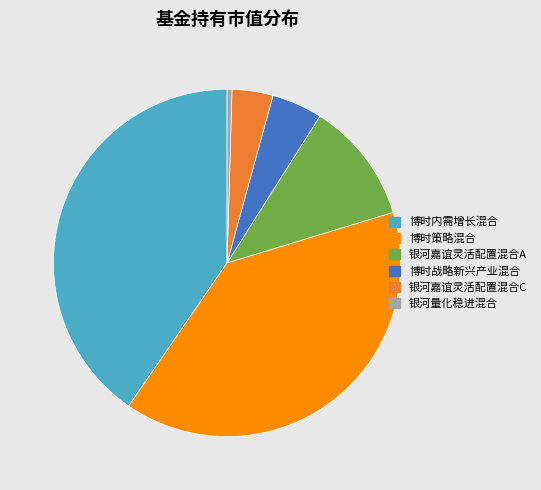

Does any single category account for the majority?

No